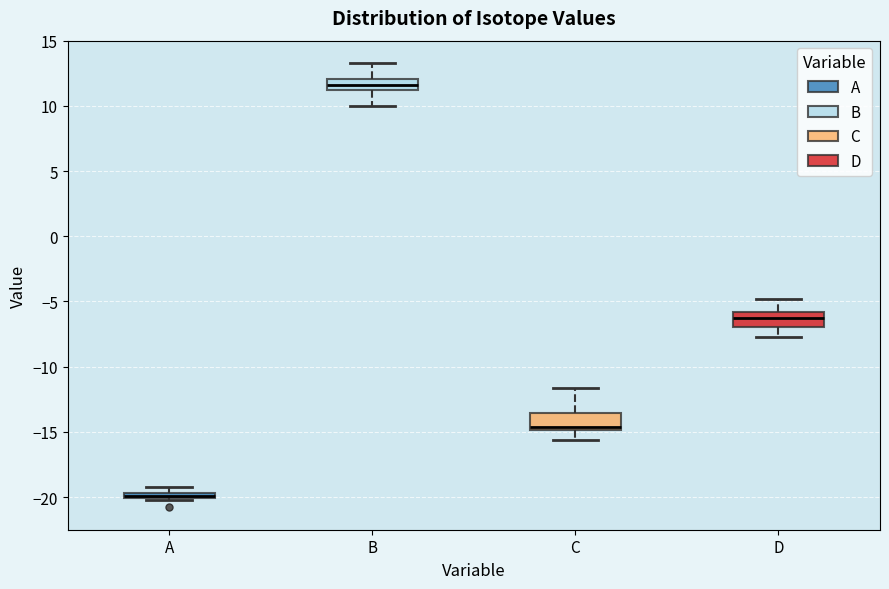

Where does the upper whisker of the box for B end on the y-axis? The values are not printed on the chart, so give them approximately, as read against the axis.

13.5